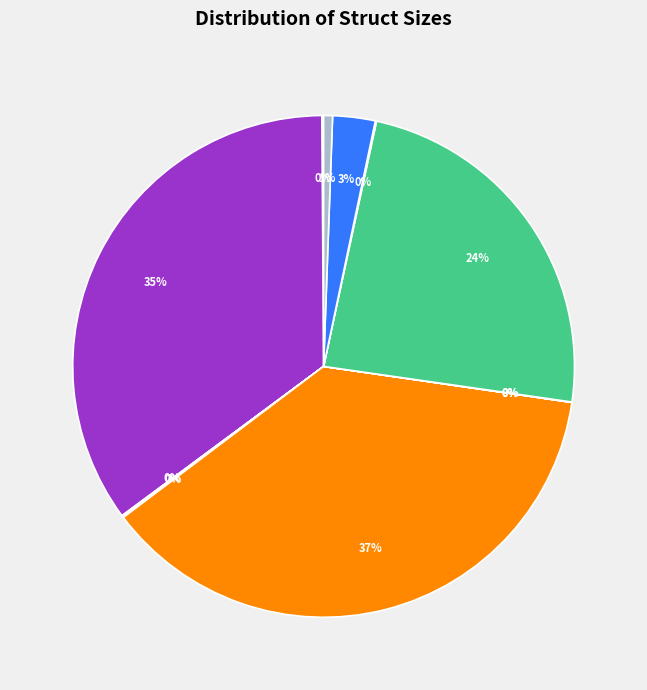

Does any single category account for the majority?

No